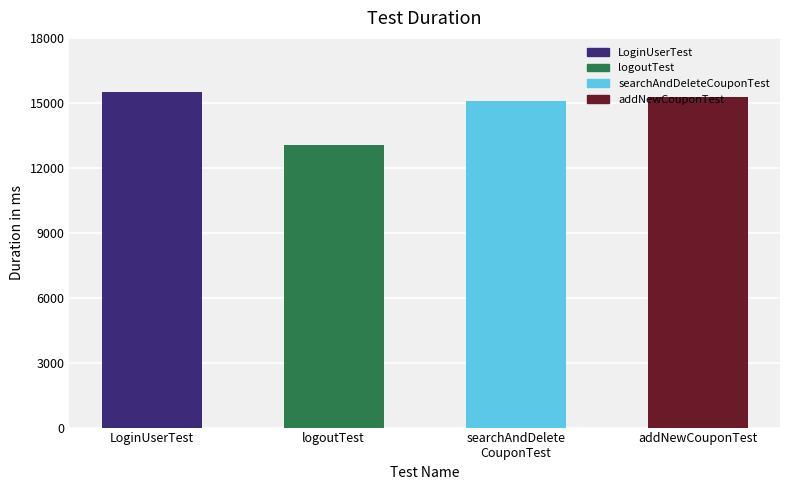

What is the greatest value displayed?

15483